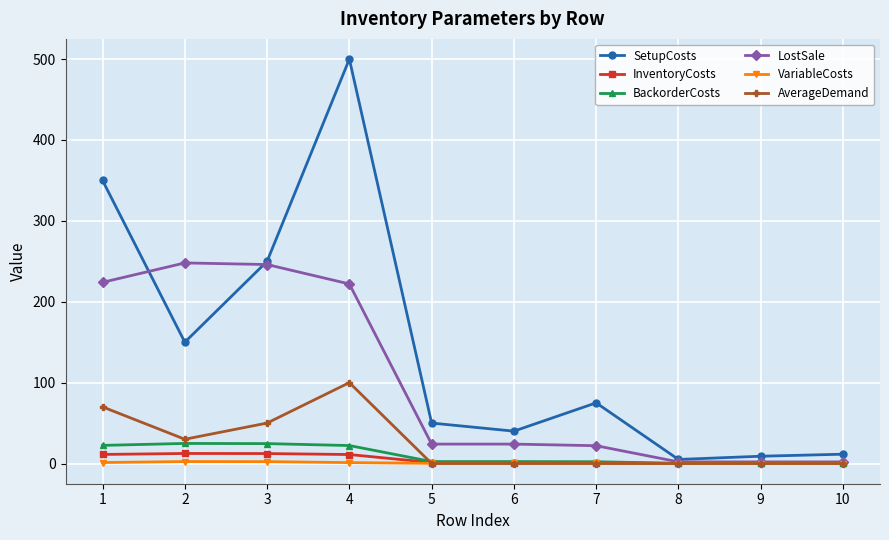

What is the approximate value of LostSale at 3?

246.0